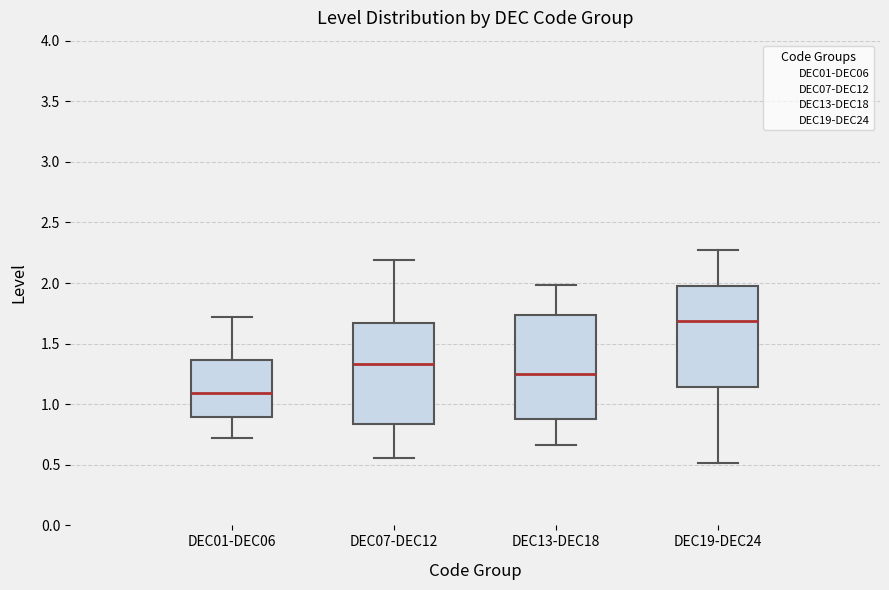

Which box has the highest median line?

DEC19-DEC24